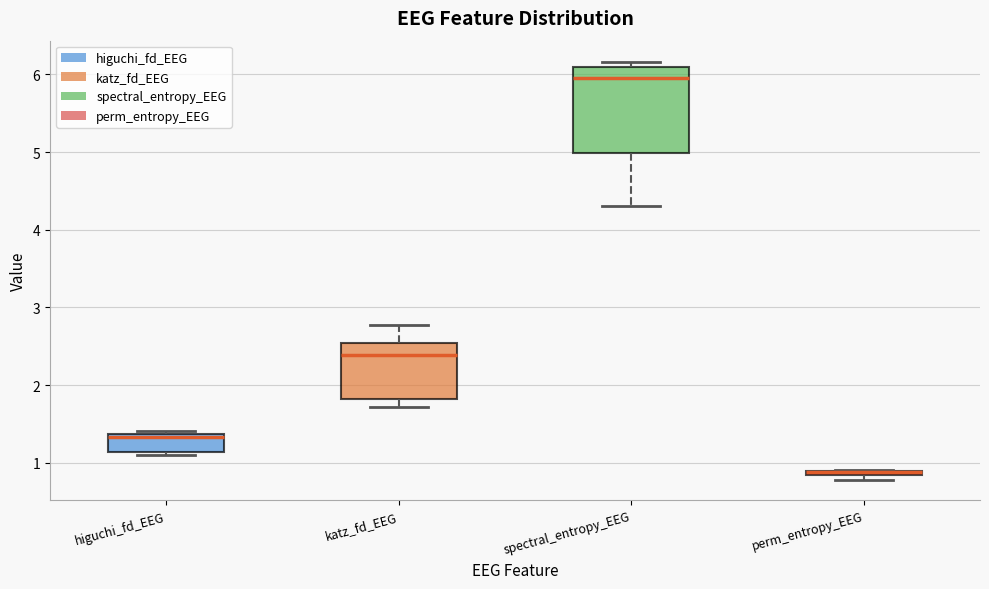

Where does the lower whisker of the box for katz_fd_EEG end on the y-axis? The values are not printed on the chart, so give them approximately, as read against the axis.

1.7